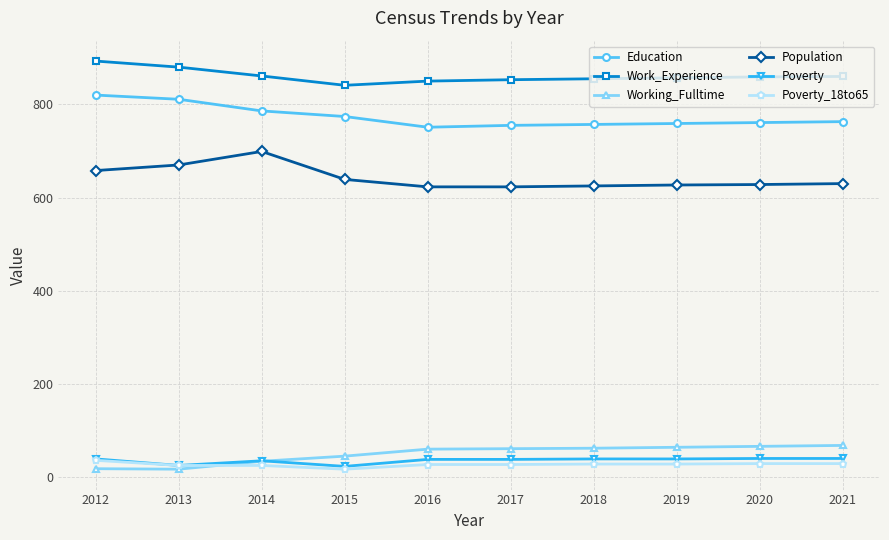

What is the value of the Work_Experience point at the 4th from the left?

841